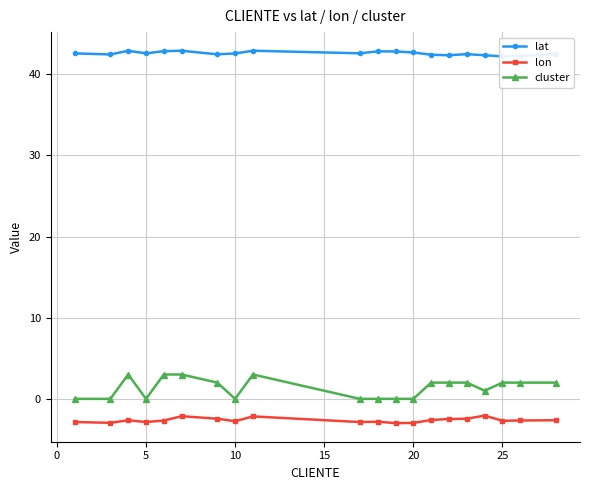

Rank the series by their maximum value, from lowest to highest.

lon, cluster, lat